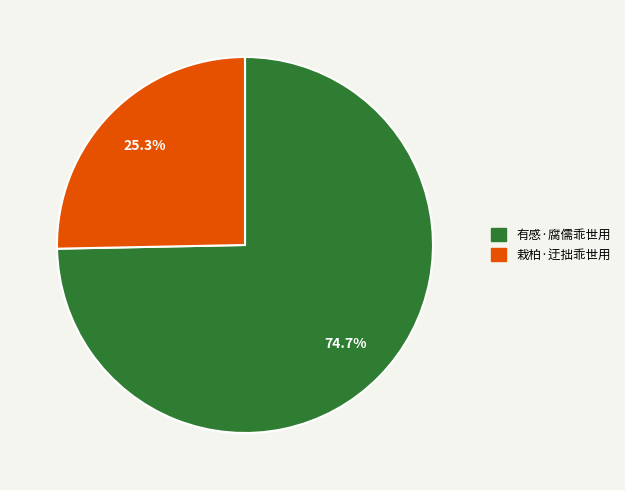

To the nearest percent, what percentage of the pie is 有感·腐儒乖世用?

75%